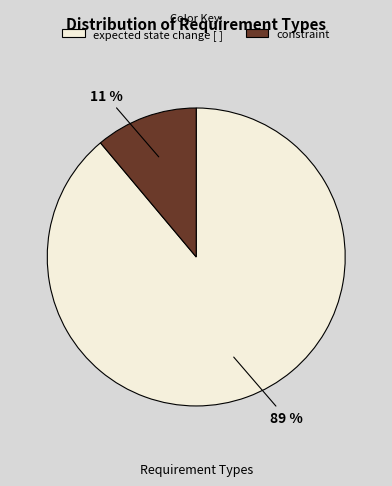

Do constraint and expected state change together represent more than half of the pie?

Yes